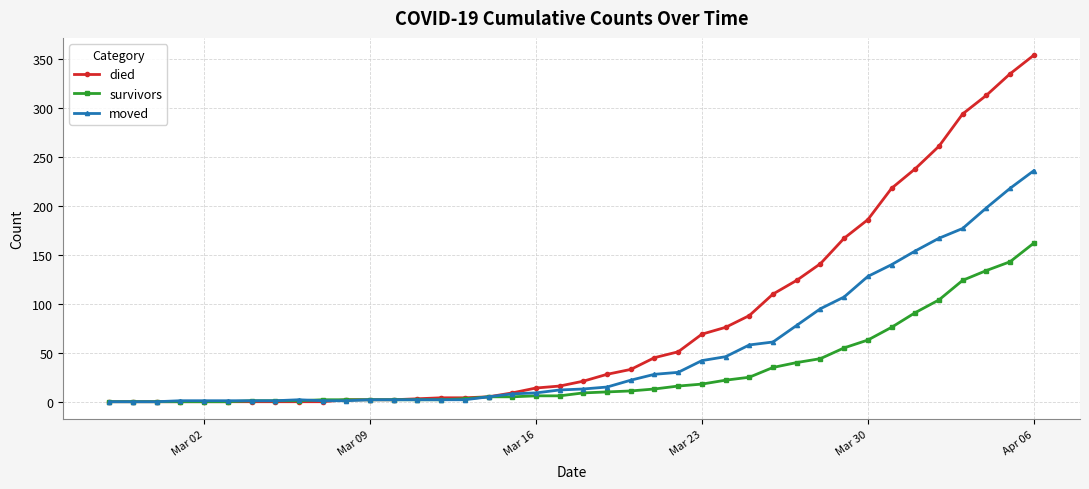

What is the value of the moved point at the 38th from the left?

198